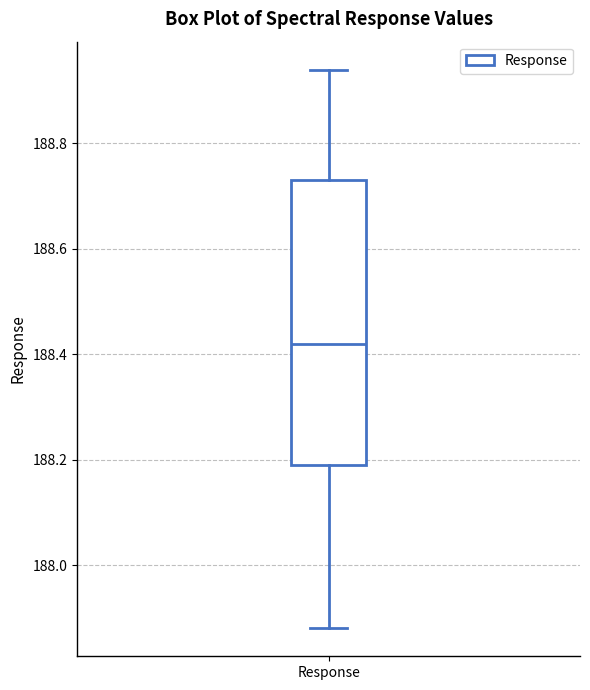

Read this box plot against the y-axis: the position of the median line, the range covered by the box, and the ends of both whiskers. The values are not printed on the chart, so give them approximately, as read against the axis.

median 188.42, box 188.20 to 188.74, whiskers 187.88 to 188.94